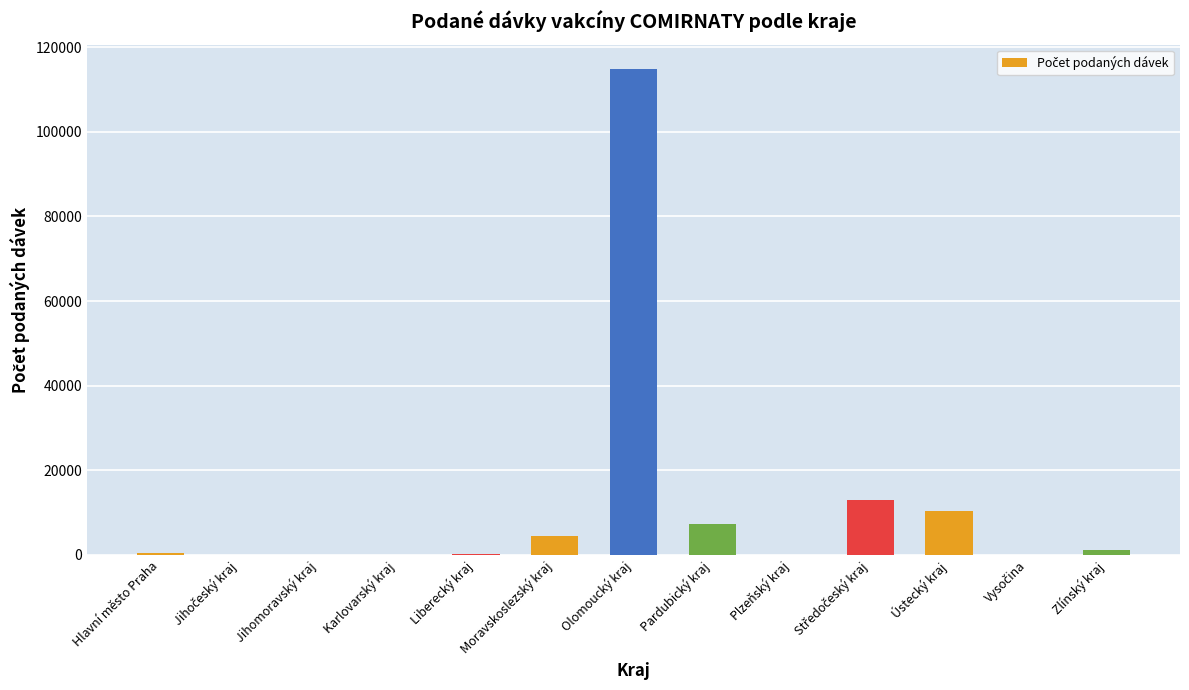

True or false: the data shows 7263 at Pardubický kraj.

True